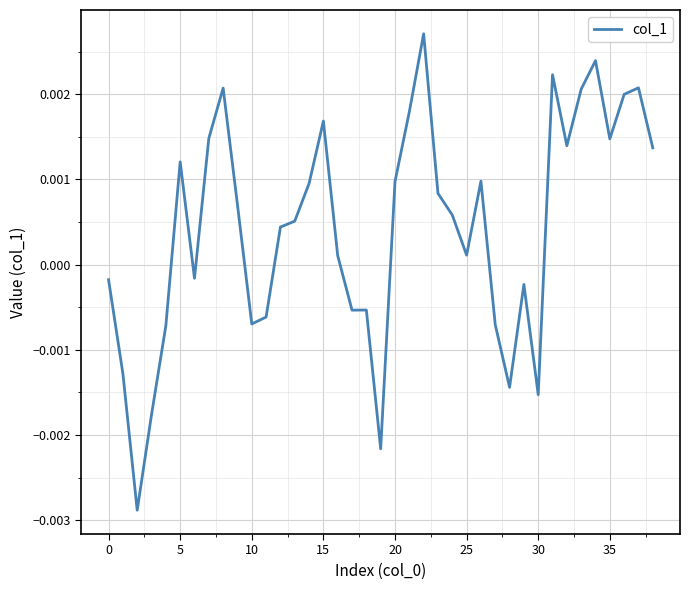

Is this an area chart (filled region under the line)?

No